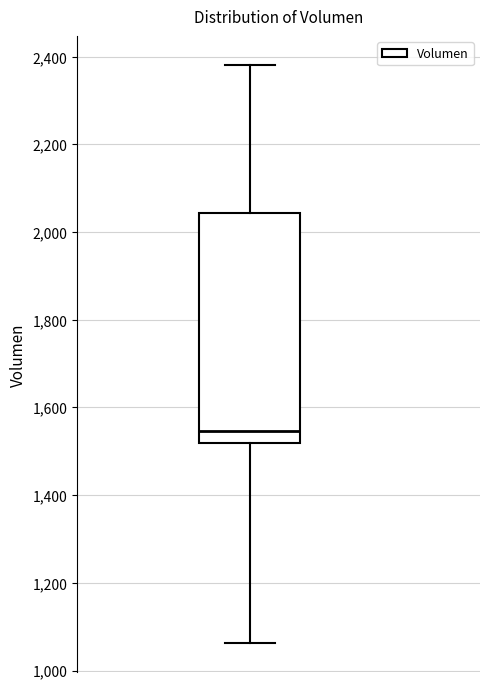

Where is the upper edge of the box on the y-axis? The values are not printed on the chart, so give them approximately, as read against the axis.

2040